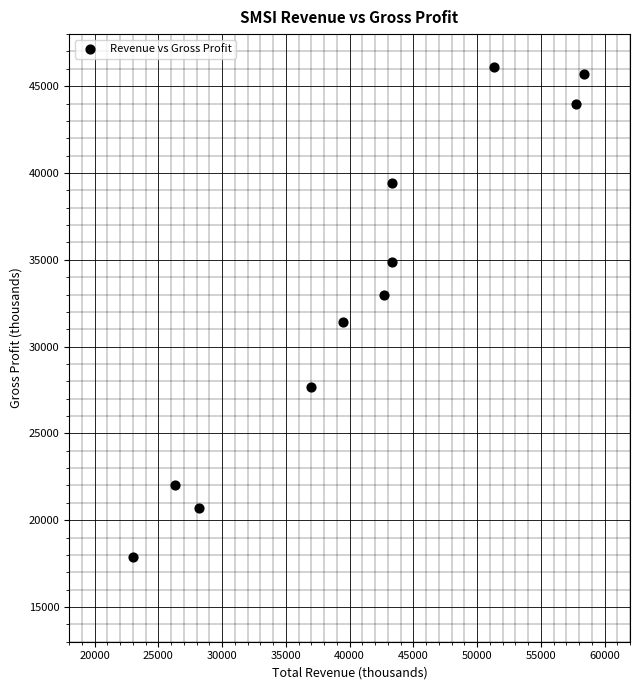

What Y value in the scatter plot is closest to 32000?

31400